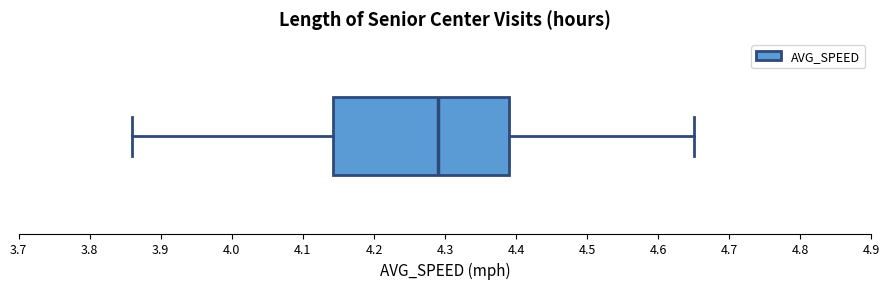

Transcribe this box plot: give where the median line is, the range the box spans, and where the two whiskers end, as read against the x-axis. The values are not printed on the chart, so give them approximately, as read against the axis.

median 4.29, box 4.14 to 4.39, whiskers 3.86 to 4.65